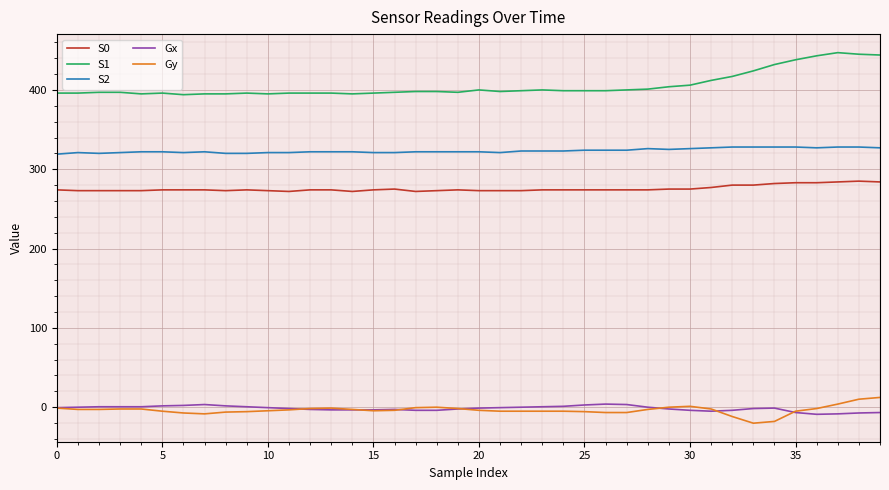

True or false: Gx and S2 intersect in this chart.

False